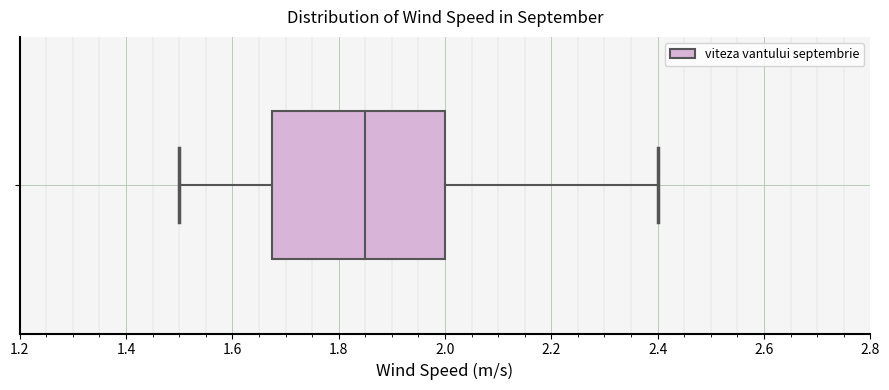

Read this box plot against the x-axis: the position of the median line, the range covered by the box, and the ends of both whiskers. The values are not printed on the chart, so give them approximately, as read against the axis.

median 1.86, box 1.68 to 2.00, whiskers 1.50 to 2.40